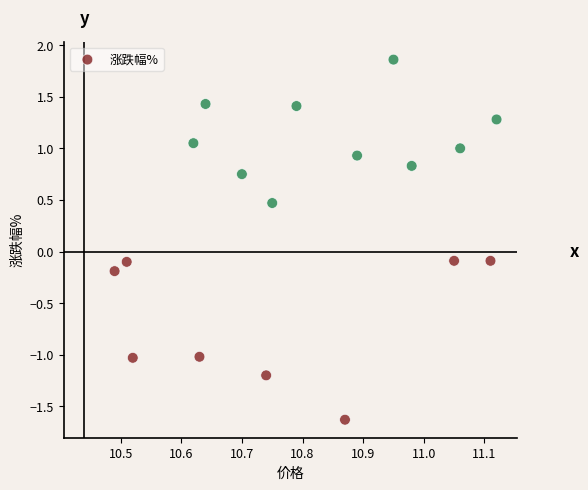

What is the range of X values (max minus min)?

0.6